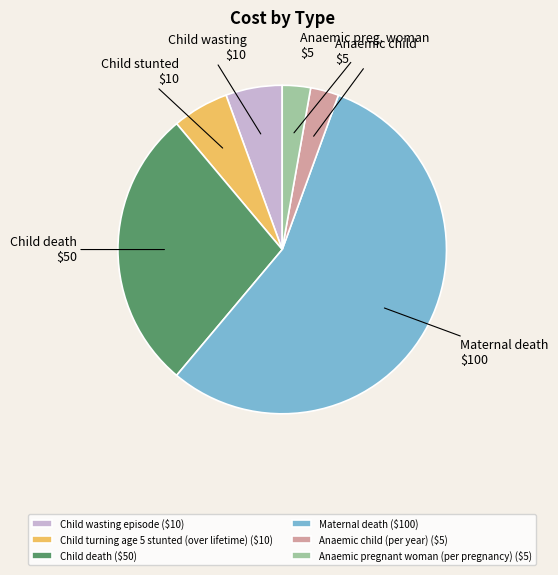

True or false: Anaemic pregnant woman (per pregnancy) ($5) accounts for 3% of the total.

True